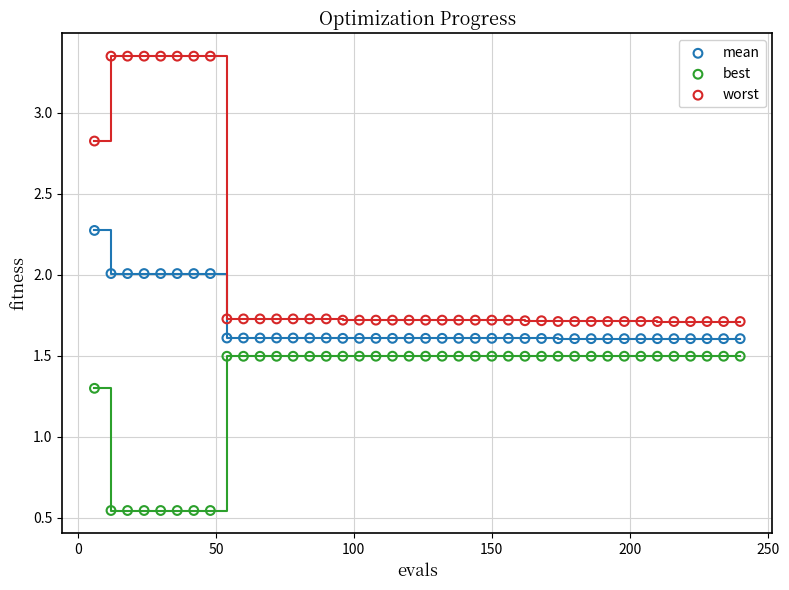

Which series reaches the minimum Y coordinate?

best